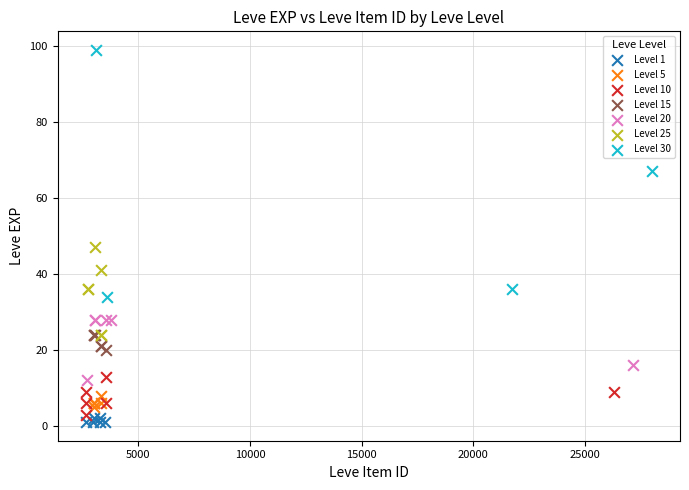

Which series has the widest spread of Y values?

Level 30